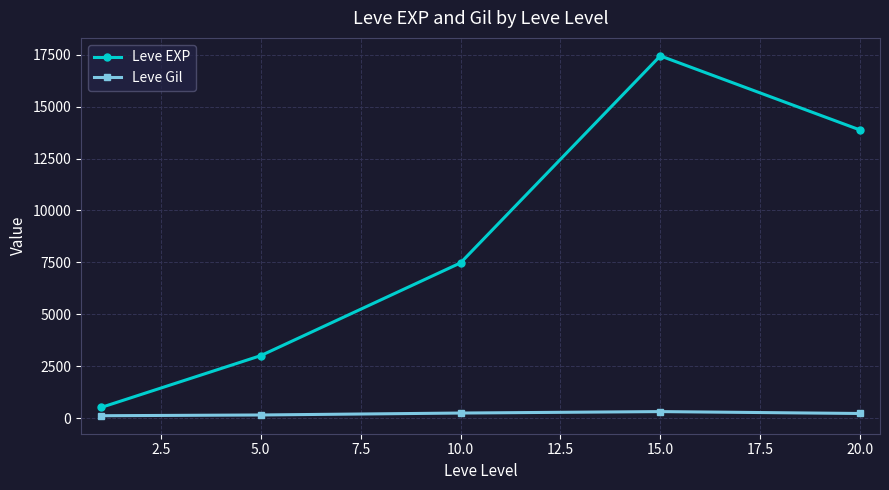

True or false: Leve EXP has more than 1 points higher than both neighbors.

False